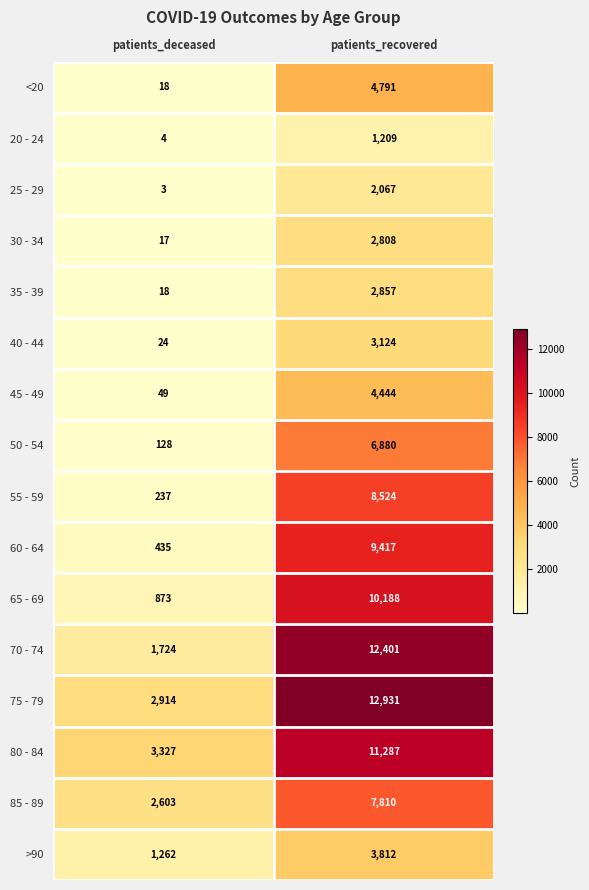

What is the sum of the <20 values at patients_deceased and patients_recovered?

4809